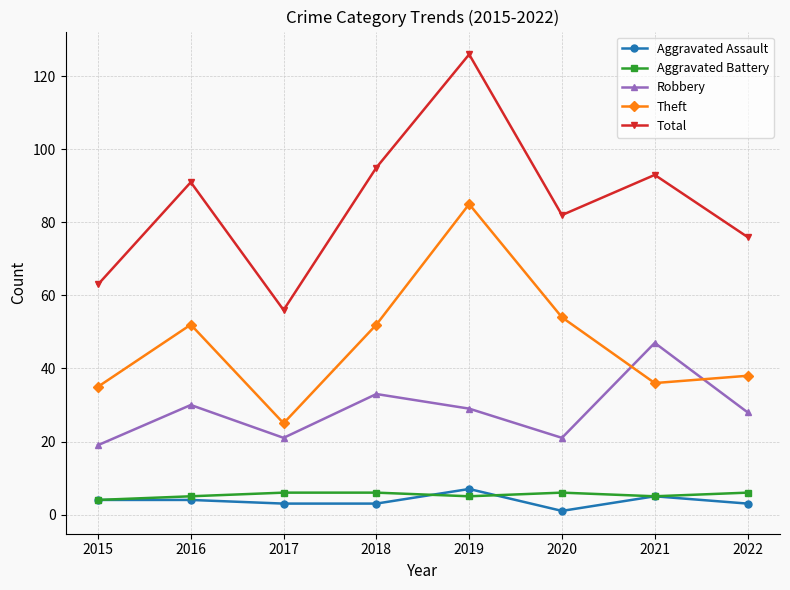

Is the value of Theft at 2021 greater than the value of Aggravated Battery at 2017?

Yes